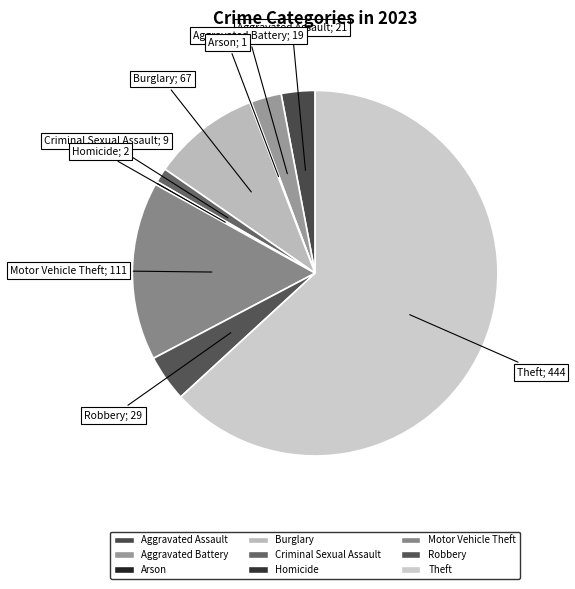

To the nearest percent, what is the difference between the largest and smallest slice percentages?

63%